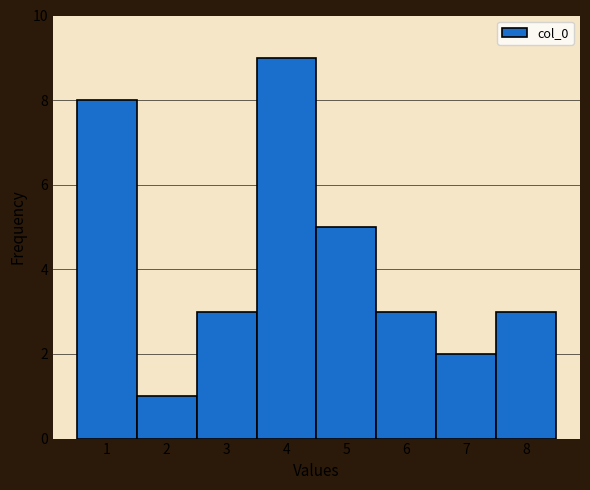

Reading left to right, list every bar in this chart as the range it spans on the x-axis followed by its height. The values are not printed on the chart, so give them approximately, as read against the axis.

0.5 to 1.5: 8
1.5 to 2.5: 1
2.5 to 3.5: 3
3.5 to 4.5: 9
4.5 to 5.5: 5
5.5 to 6.5: 3
6.5 to 7.5: 2
7.5 to 8.5: 3